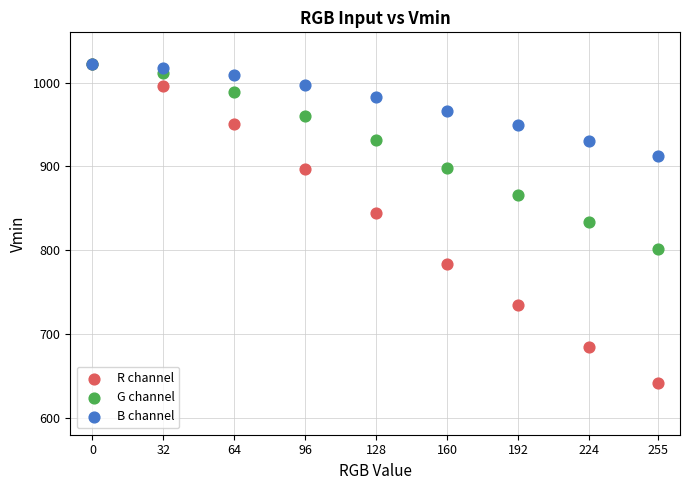

Which series has the widest spread of Y values?

R channel